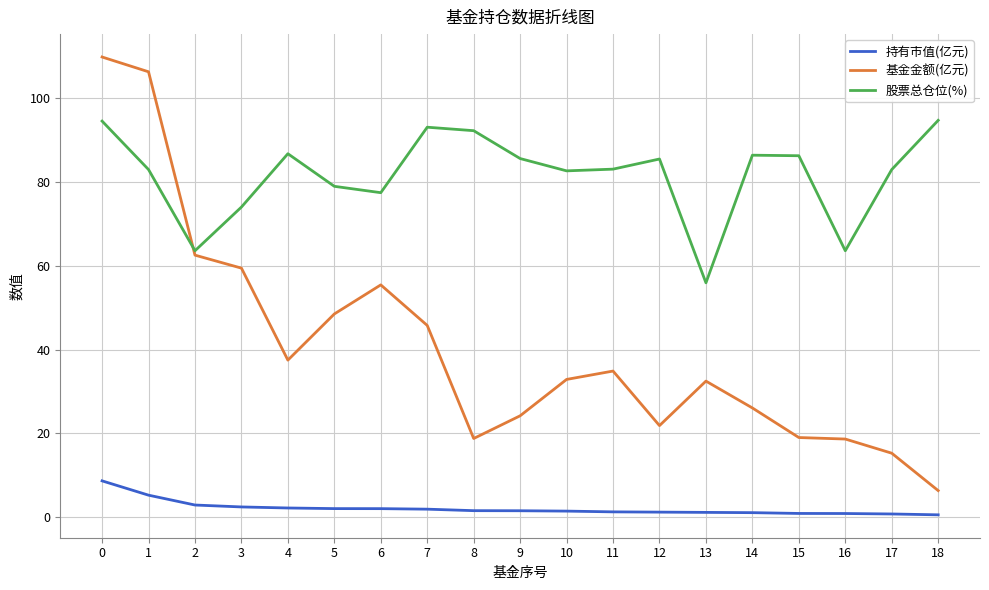

Is this an area chart (filled region under the line)?

No